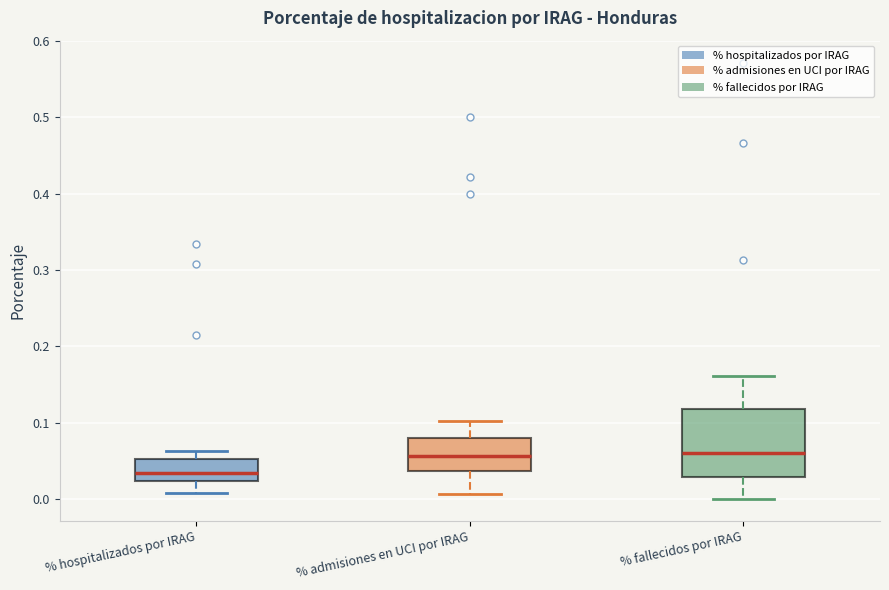

Where does the upper whisker of the box for % hospitalizados por IRAG end on the y-axis? The values are not printed on the chart, so give them approximately, as read against the axis.

0.06